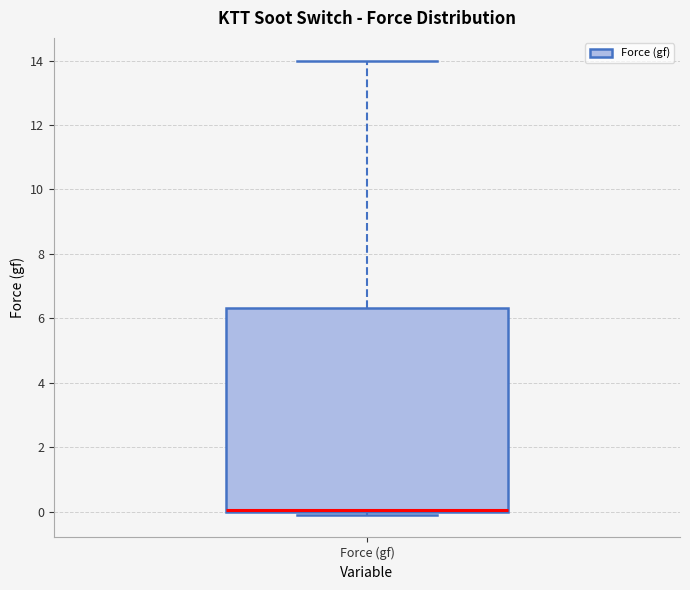

Read this box plot against the y-axis: the position of the median line, the range covered by the box, and the ends of both whiskers. The values are not printed on the chart, so give them approximately, as read against the axis.

median 0.0 (drawn on the box's lower edge), box 0.0 to 6.4, whiskers 0.0 (just below the box's lower edge) to 14.0